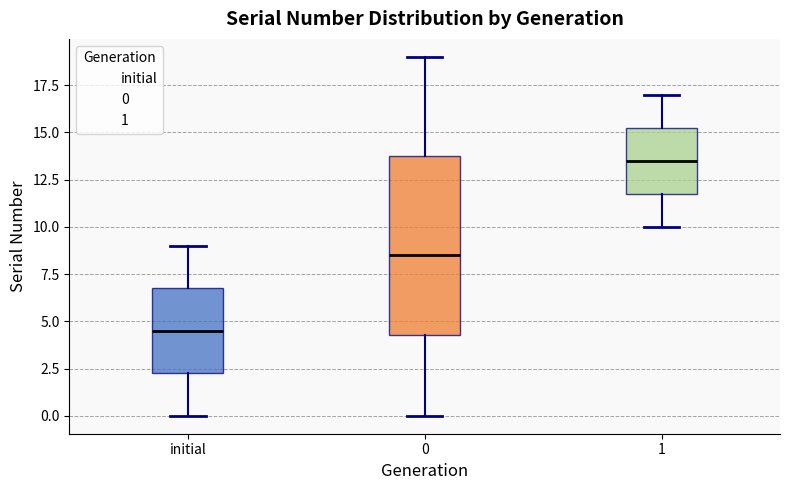

Which box's median line is the highest?

1